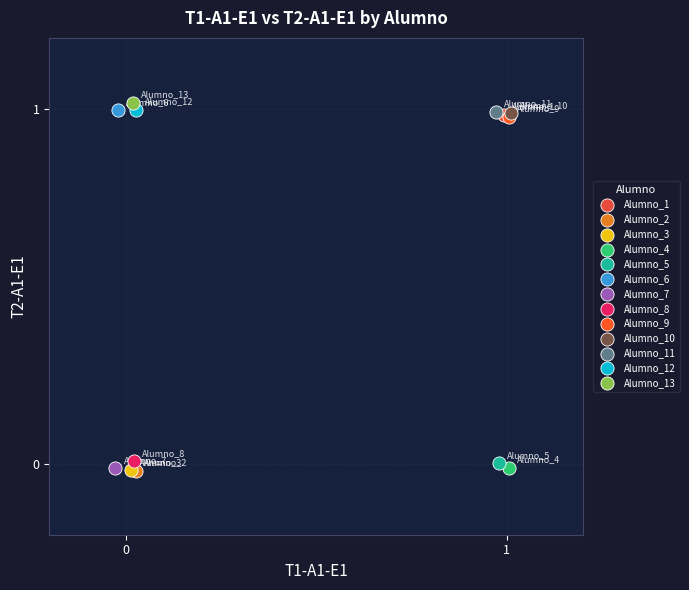

Which series contains the highest Y value?

Alumno_13